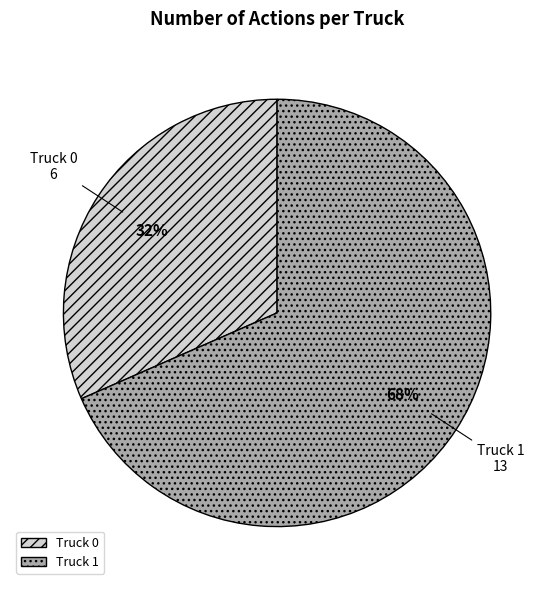

Between Truck 0 and Truck 1, which is larger?

Truck 1